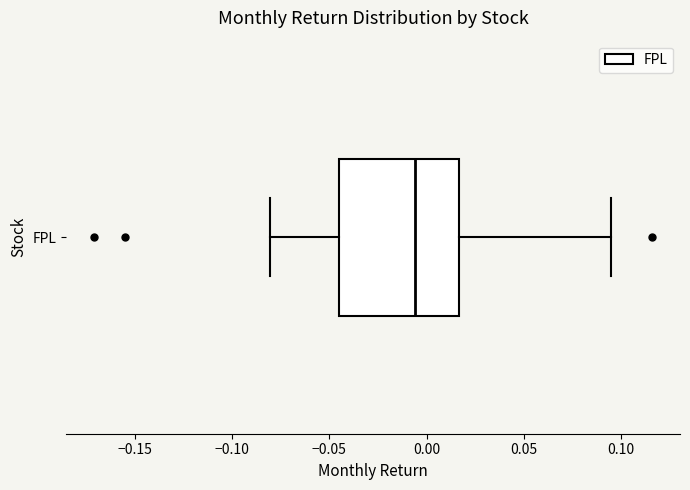

Where is the left edge of the box for FPL on the x-axis? The values are not printed on the chart, so give them approximately, as read against the axis.

-0.045